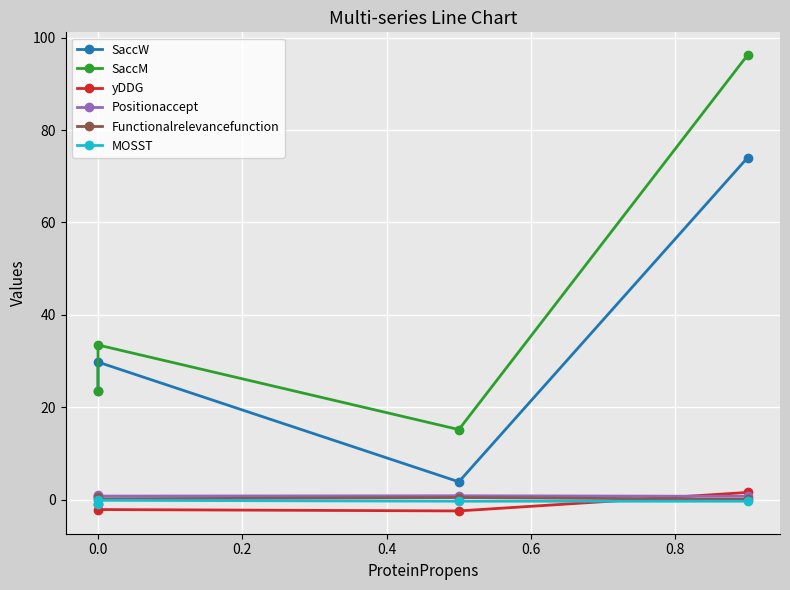

What is the difference between the maximum and minimum values in the Functionalrelevancefunction series?

0.5